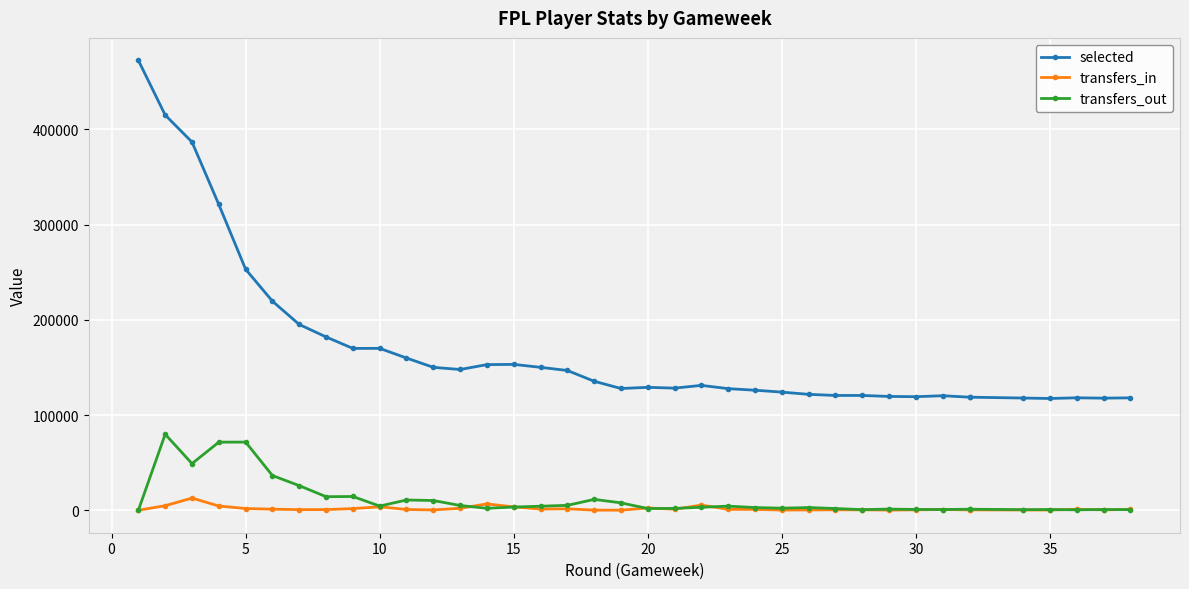

Reading left to right, list all the values displayed in this chart.

selected: 472564	415133	386798	321174	253130	219583	195136	182036	169979	170043	159891	150112	147845	152971	153203	150117	146810	135471	127878	129102	128272	131156	127723	126069	124085	121729	120572	120579	119533	119267	120290	118758	118758	117857	117379	118097	117748	118065
transfers_in: 0	4752	12764	4450	1778	1118	633	690	1693	3618	788	298	2064	6616	3515	1216	1495	102	53	2356	1079	5381	913	862	199	282	453	430	139	421	751	380	380	220	232	996	402	858
transfers_out: 0	79823	48980	71515	71580	36427	25826	14224	14424	4365	10749	10204	4977	2031	3337	4210	5133	11370	7756	1762	1910	3109	4309	2798	2172	2817	1794	611	1188	817	748	1072	1072	613	724	441	758	641